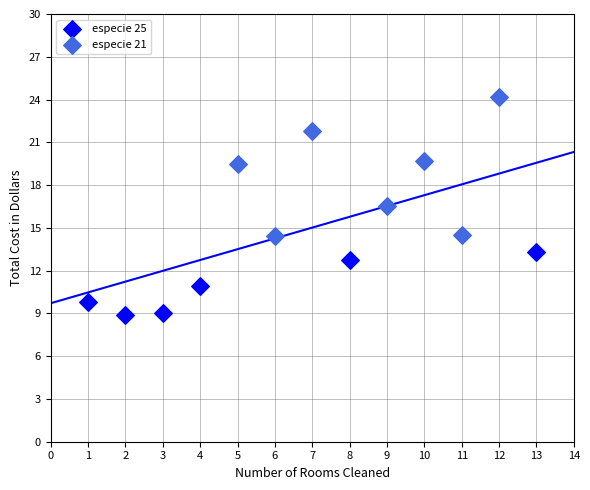

Which series has the widest spread of Y values?

especie 21